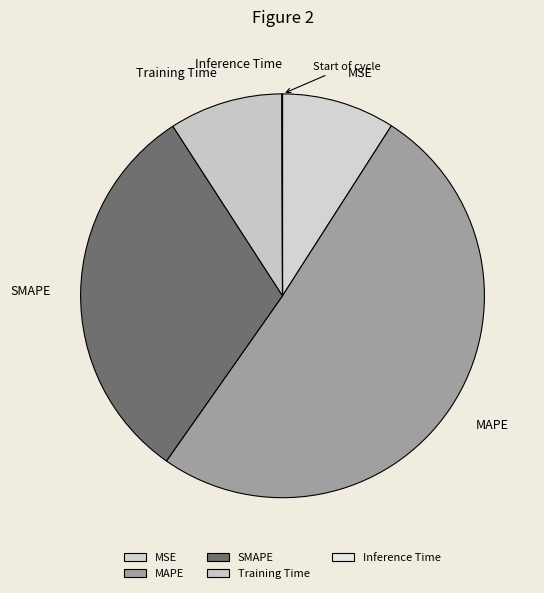

Is it true that SMAPE is 37% of the pie?

False